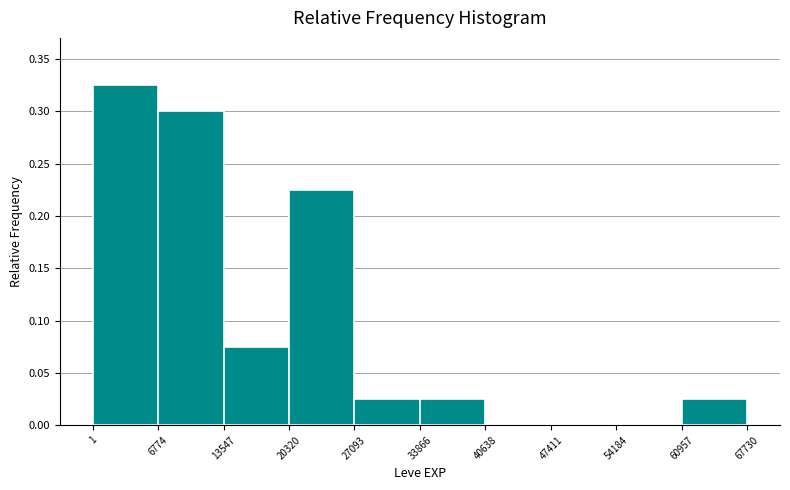

How tall is the bar that spans 1 to 6774 on the x-axis? The values are not printed on the chart, so give them approximately, as read against the axis.

0.325